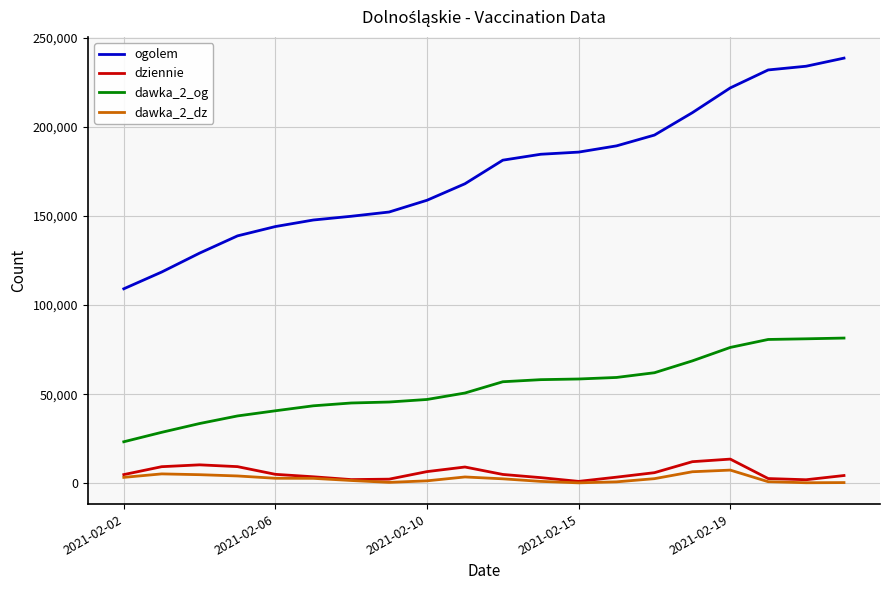

Which series has the largest total across all categories?

ogolem